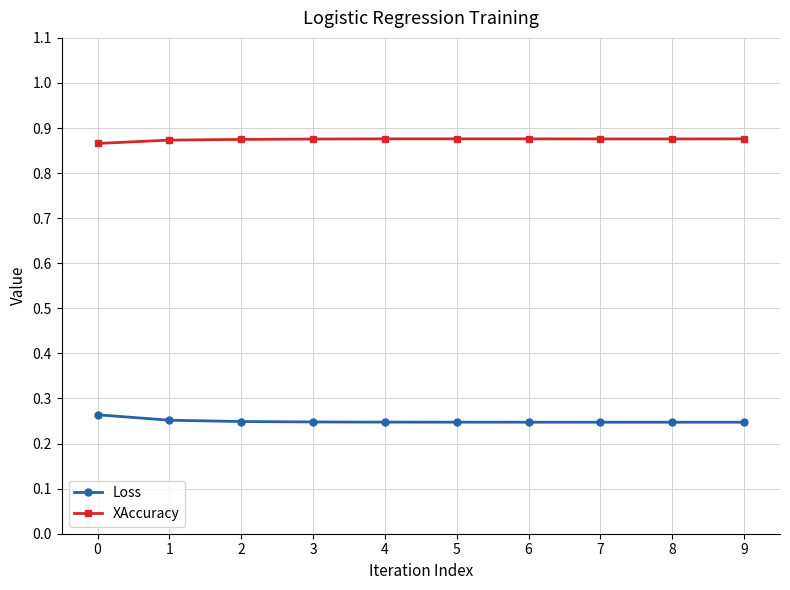

True or false: XAccuracy and Loss intersect in this chart.

False